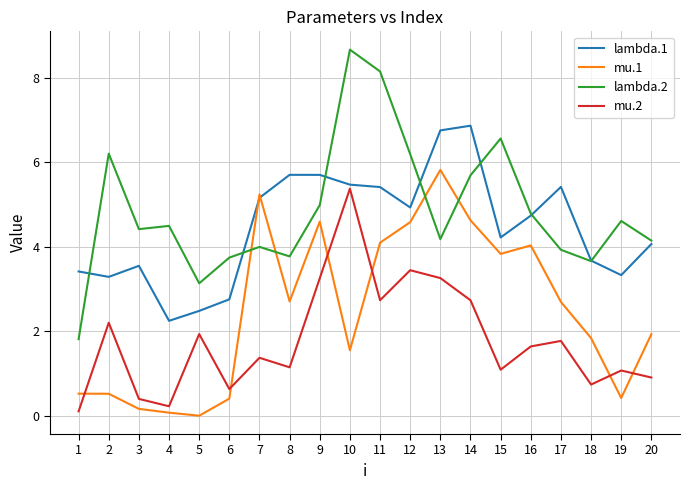

At how many categories does at least one series exceed 8?

2